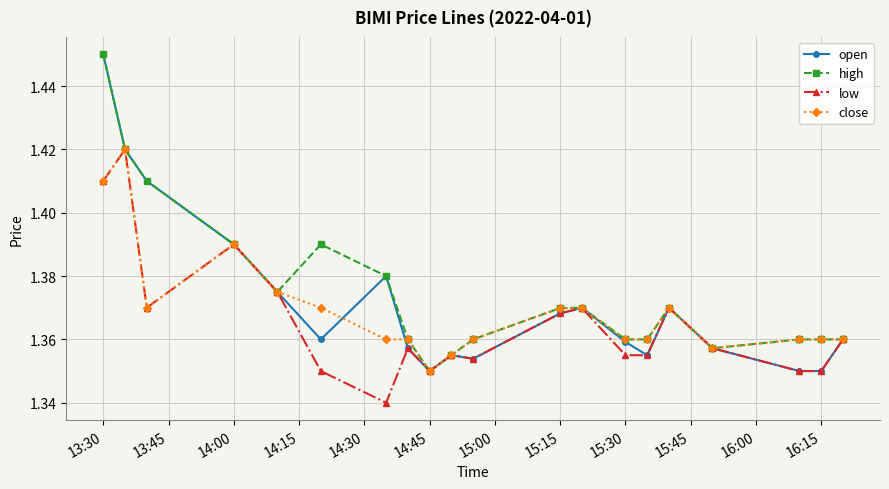

How many open values are between 1 and 2?

20